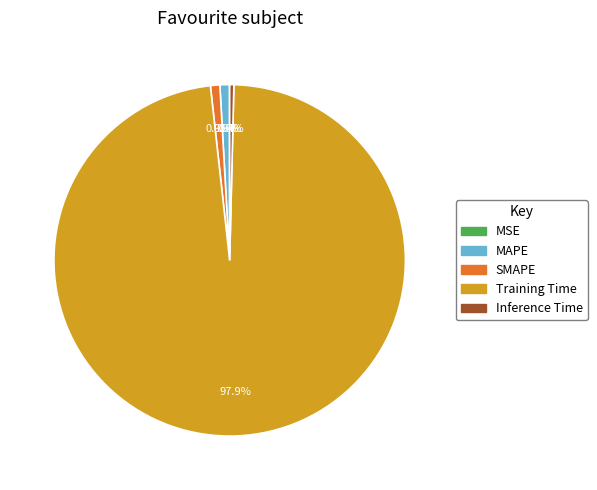

What is the largest slice in the pie chart?

Training Time